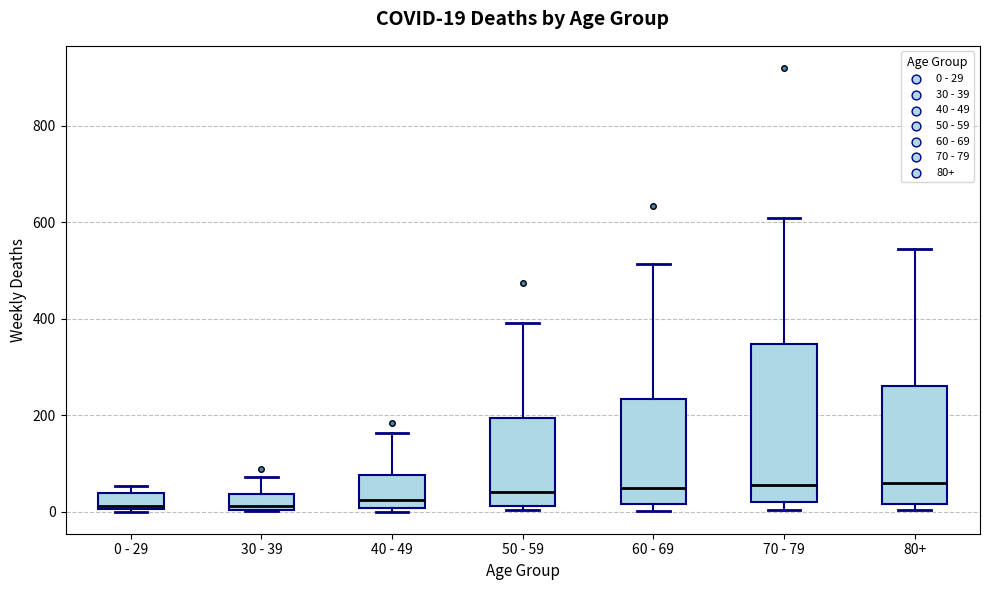

Comparing the boxes themselves (not the whiskers), which one is the tallest?

70 - 79